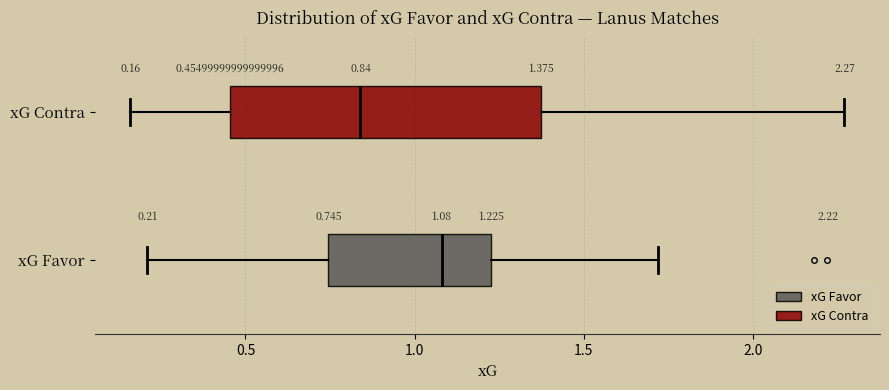

Which box's median line is the furthest to the left?

xG Contra